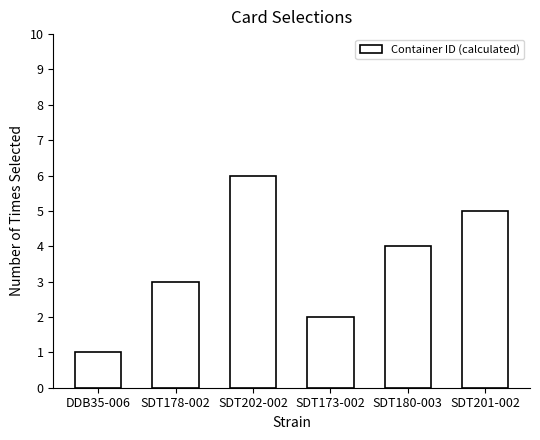

At which label does the data first exceed 4?

SDT202-002